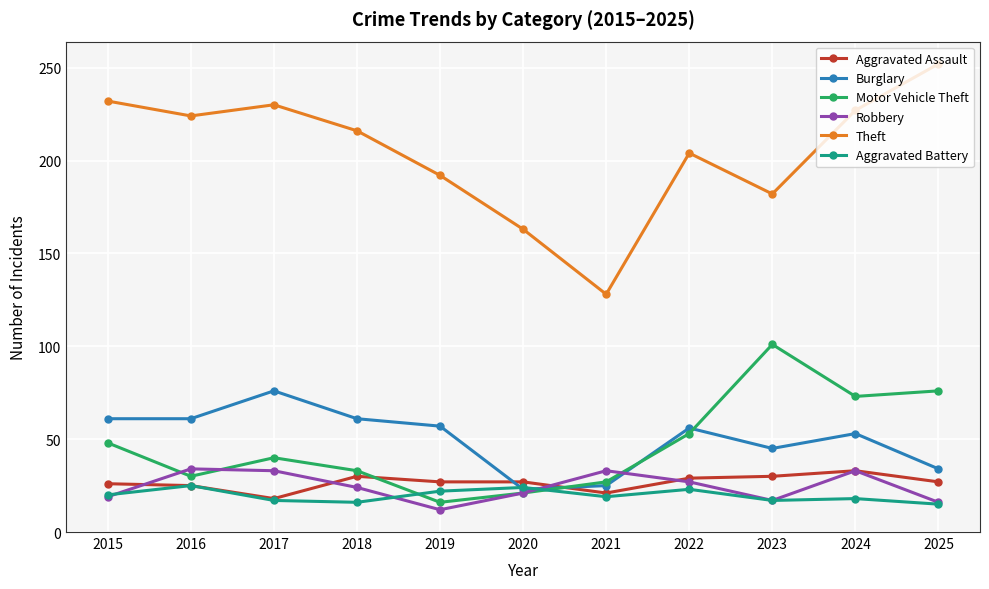

The Theft series shows 230 at 2017. True or false?

True